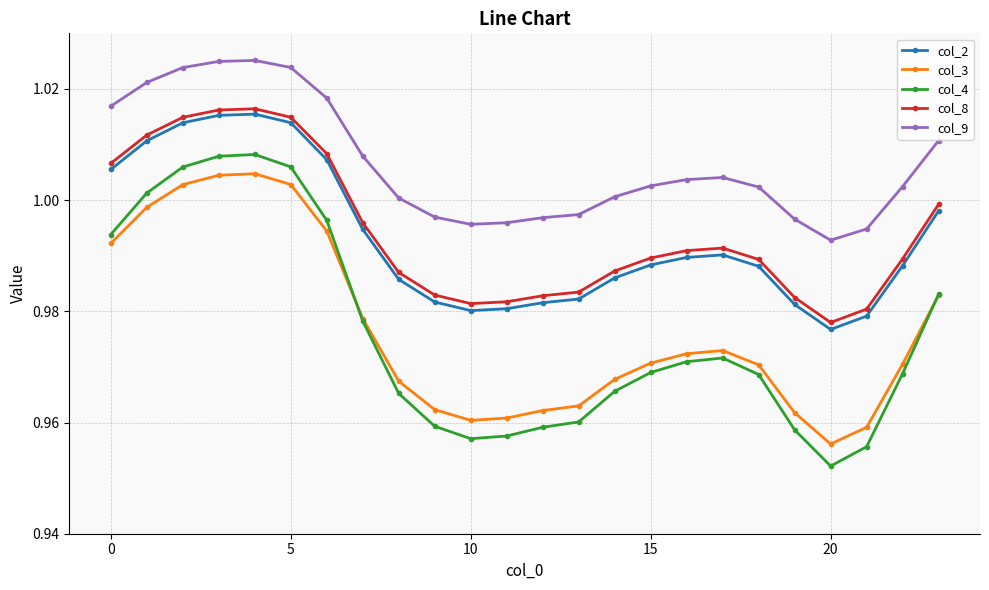

True or false: col_9 and col_8 intersect in this chart.

False